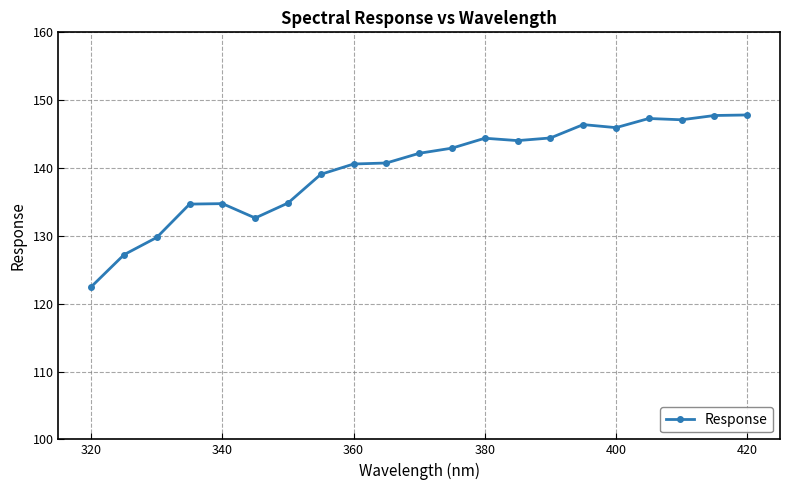

What is the difference between the maximum and minimum values?

25.3